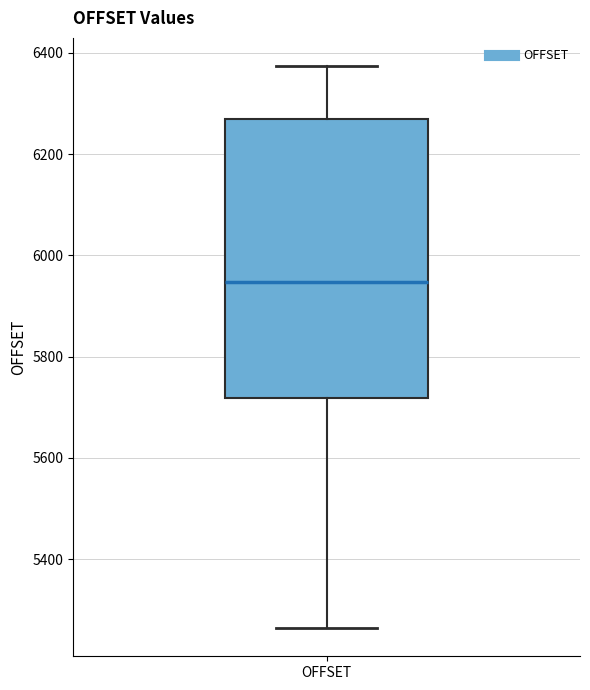

Transcribe this box plot: give where the median line is, the range the box spans, and where the two whiskers end, as read against the y-axis. The values are not printed on the chart, so give them approximately, as read against the axis.

median 5940, box 5720 to 6280, whiskers 5260 to 6380